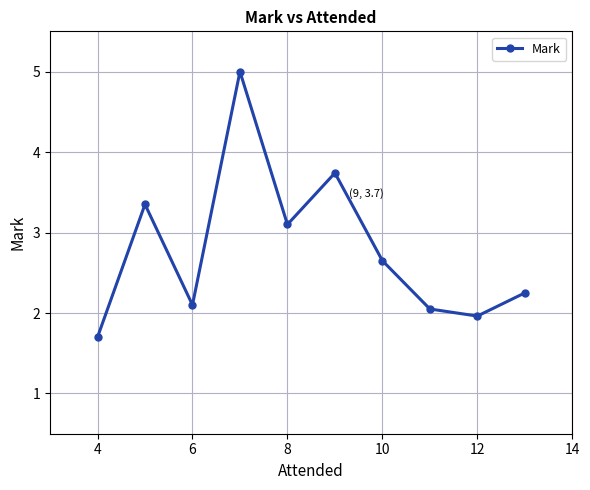

What is the maximum value shown in the chart?

5.0